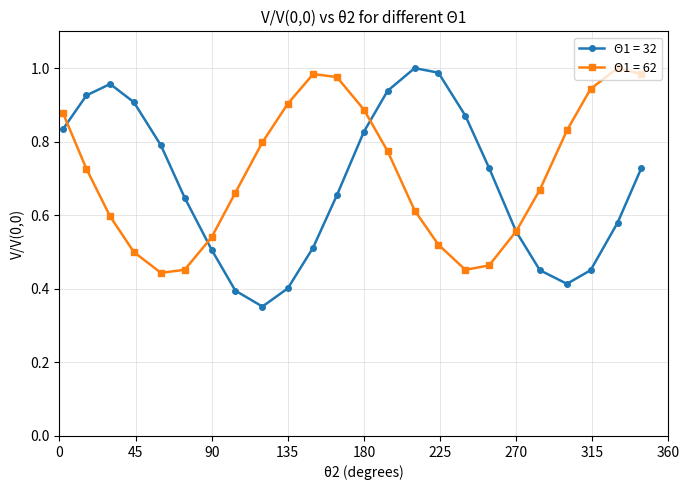

True or false: Θ1 = 62 and Θ1 = 32 cross at least once.

True